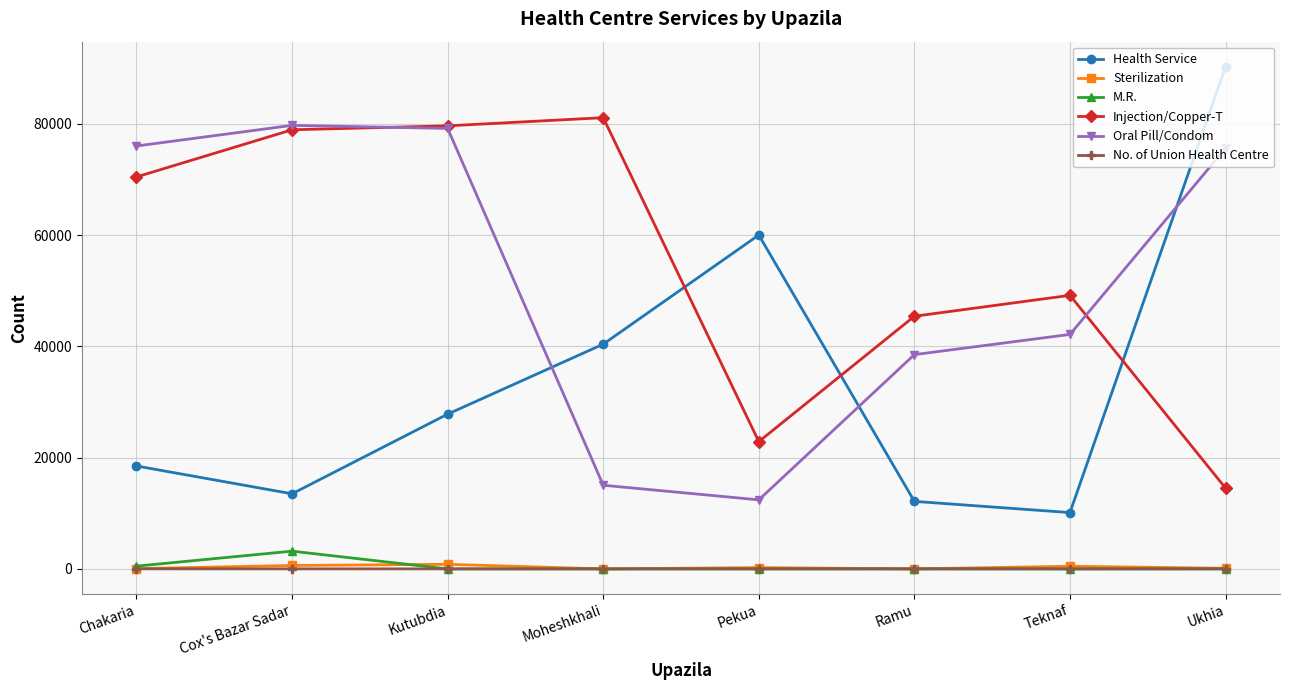

The value of Oral Pill/Condom at Cox's Bazar Sadar is 40788. True or false?

False